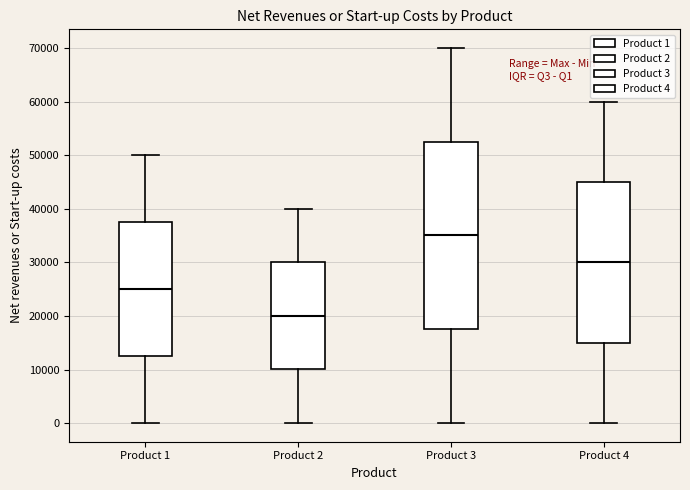

Reading left to right, transcribe this box plot: for each box, give where its median line is, the range the box spans, and where its two whiskers end, as read against the y-axis. The values are not printed on the chart, so give them approximately, as read against the axis.

Product 1: median 25000, box 13000 to 38000, whiskers 0 to 50000
Product 2: median 20000, box 10000 to 30000, whiskers 0 to 40000
Product 3: median 35000, box 18000 to 53000, whiskers 0 to 70000
Product 4: median 30000, box 15000 to 45000, whiskers 0 to 60000